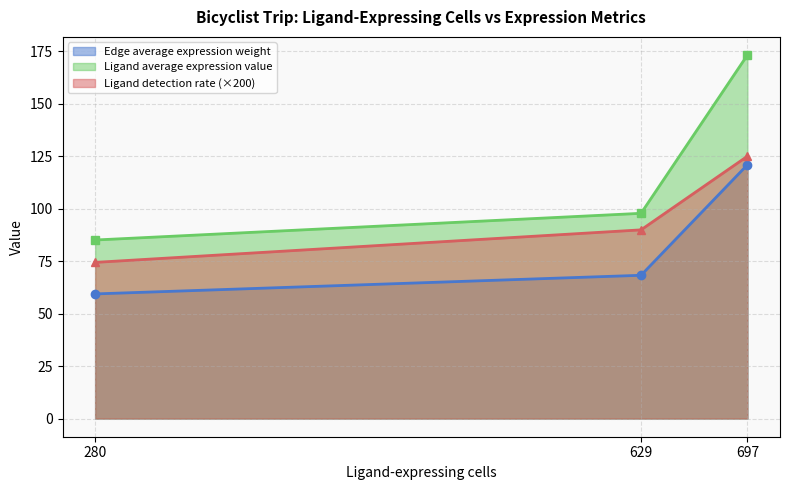

Reading left to right, what are all the values shown in this chart?

Edge average expression weight: 280=59.4	629=68.2	697=120.8
Ligand average expression value: 280=85.0	629=97.7	697=173.1
Ligand detection rate (×200): 280=74.4	629=89.9	697=124.9